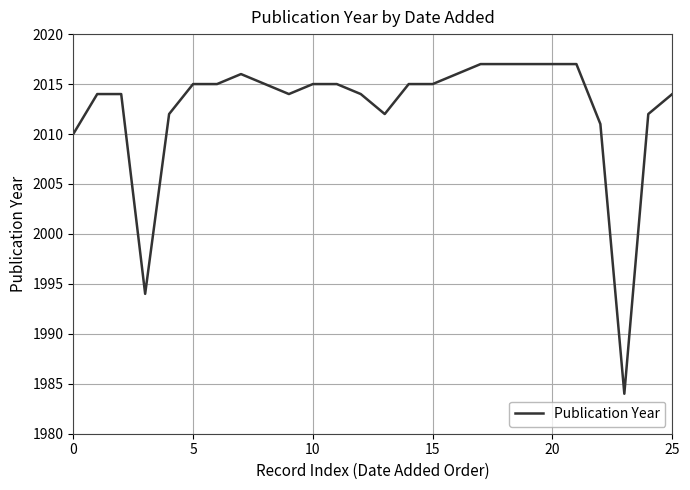

What is the smallest value displayed?

1984